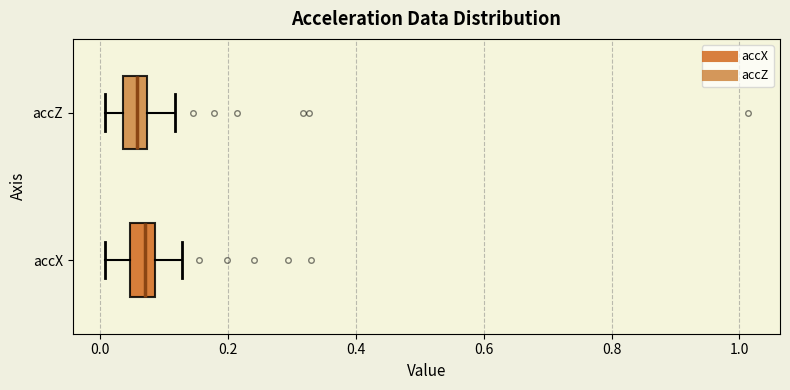

Reading bottom to top, read every box against the x-axis: the position of its median line, the range the box covers, and the ends of its whiskers. The values are not printed on the chart, so give them approximately, as read against the axis.

accX: median 0.08 (inside the box), box 0.04 to 0.08, whiskers 0.00 to 0.12
accZ: median 0.06, box 0.04 to 0.08, whiskers 0.00 to 0.12